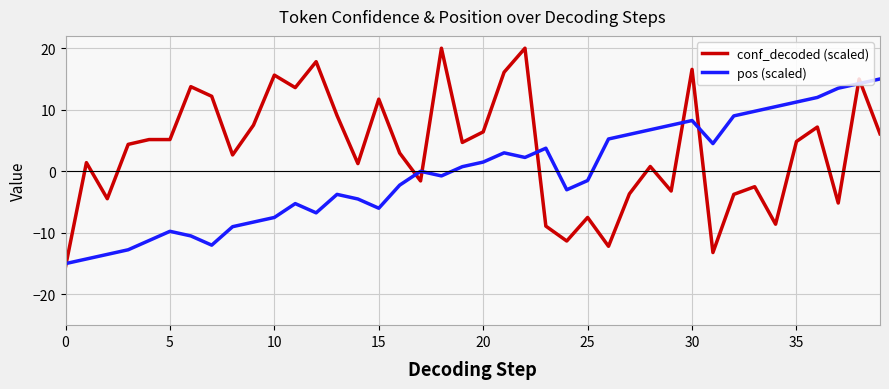

What is the minimum value shown in the chart?

-15.5